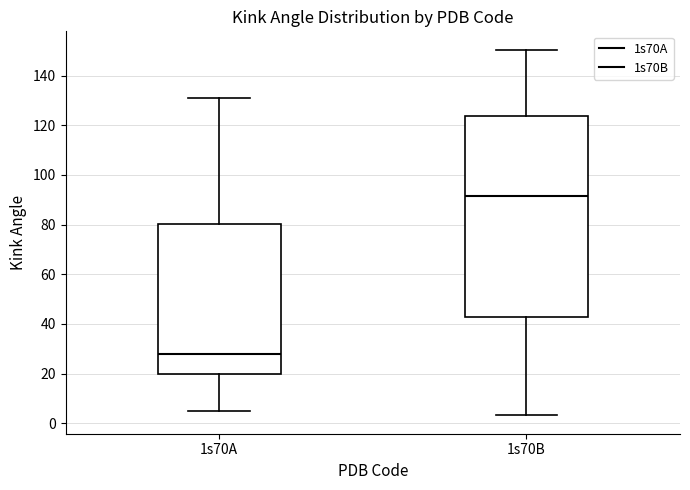

Where does the lower whisker of the box for 1s70A end on the y-axis? The values are not printed on the chart, so give them approximately, as read against the axis.

6